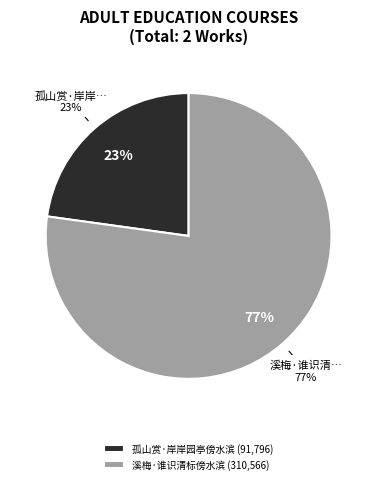

Is it true that 溪梅·谁识清标傍水滨 is 77% of the pie?

True